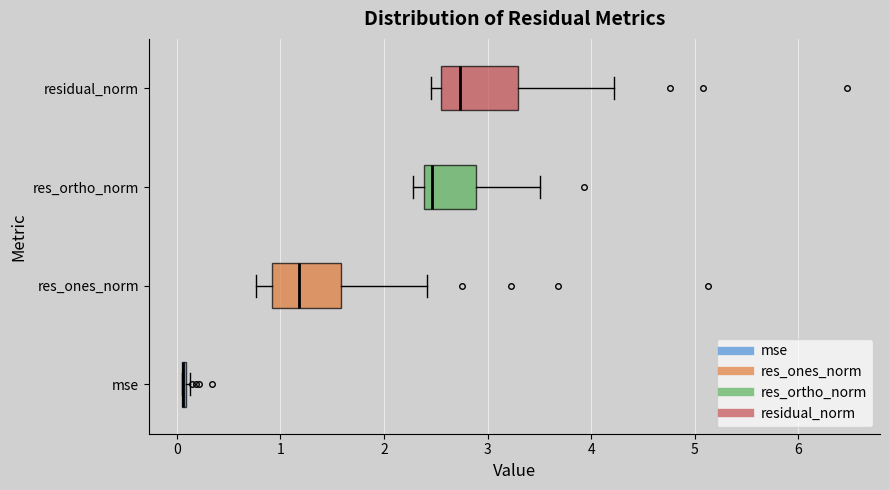

Reading bottom to top, read every box against the x-axis: the position of its median line, the range the box covers, and the ends of its whiskers. The values are not printed on the chart, so give them approximately, as read against the axis.

mse: box collapsed to a line at 0.1, whiskers 0.0 to 0.1
res_ones_norm: median 1.2, box 0.9 to 1.6, whiskers 0.8 to 2.4
res_ortho_norm: median 2.5, box 2.4 to 2.9, whiskers 2.3 to 3.5
residual_norm: median 2.7, box 2.5 to 3.3, whiskers 2.5 (just left of the box's left edge) to 4.2